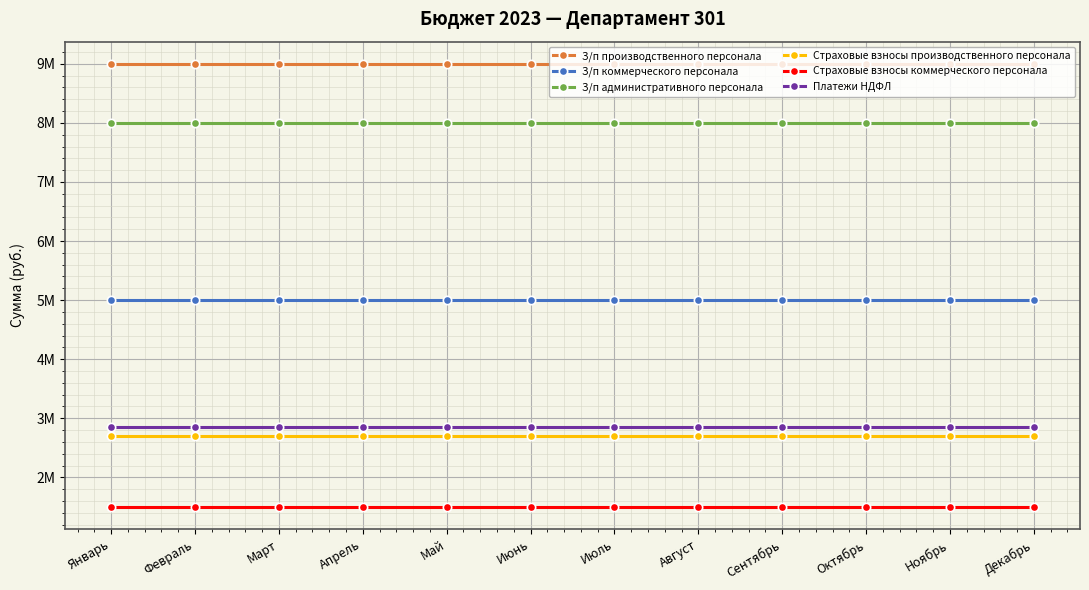

What are all the series names shown in the legend?

З/п производственного персонала, З/п коммерческого персонала, З/п административного персонала, Страховые взносы производственного персонала, Страховые взносы коммерческого персонала, Платежи НДФЛ